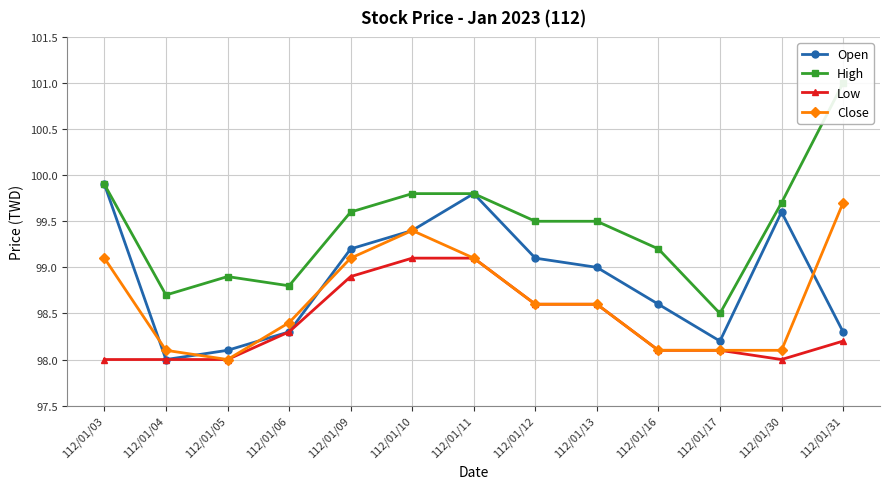

Between which two adjacent categories do Close and Open first intersect?

112/01/03 and 112/01/04